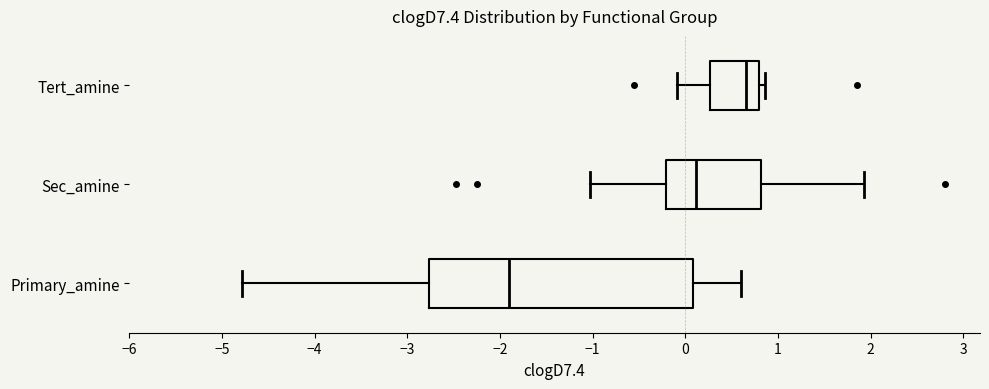

Reading bottom to top, transcribe this box plot: for each box, give where its median line is, the range the box spans, and where its two whiskers end, as read against the x-axis. The values are not printed on the chart, so give them approximately, as read against the axis.

Primary_amine: median -1.9, box -2.8 to 0.1, whiskers -4.8 to 0.6
Sec_amine: median 0.1, box -0.2 to 0.8, whiskers -1.0 to 1.9
Tert_amine: median 0.7, box 0.3 to 0.8, whiskers -0.1 to 0.9